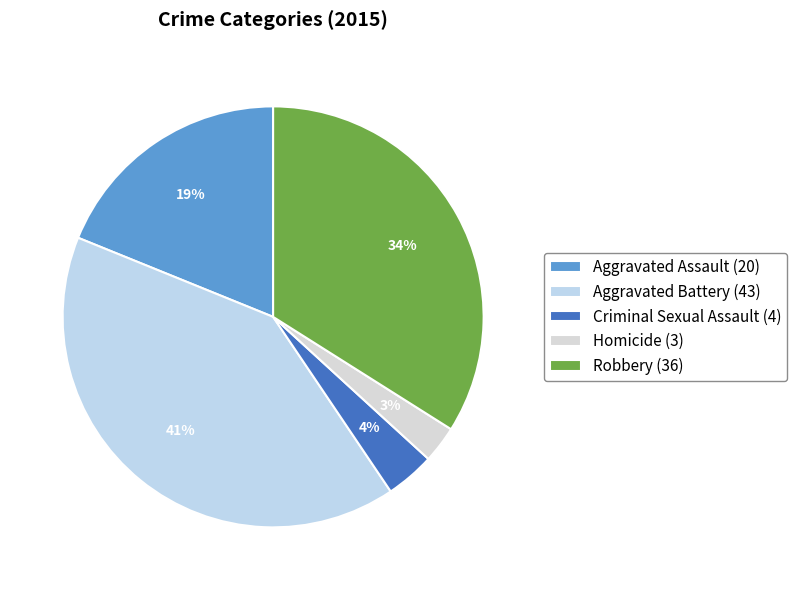

Does Robbery represent more than half of the total?

No